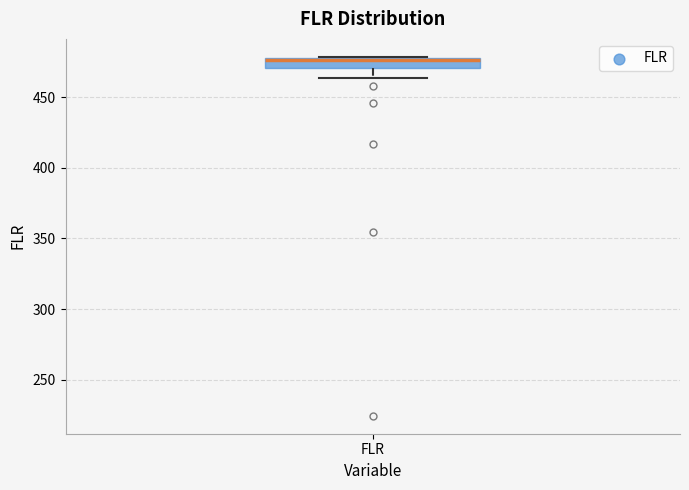

Where does the median line of the box for FLR sit on the y-axis? The values are not printed on the chart, so give them approximately, as read against the axis.

475